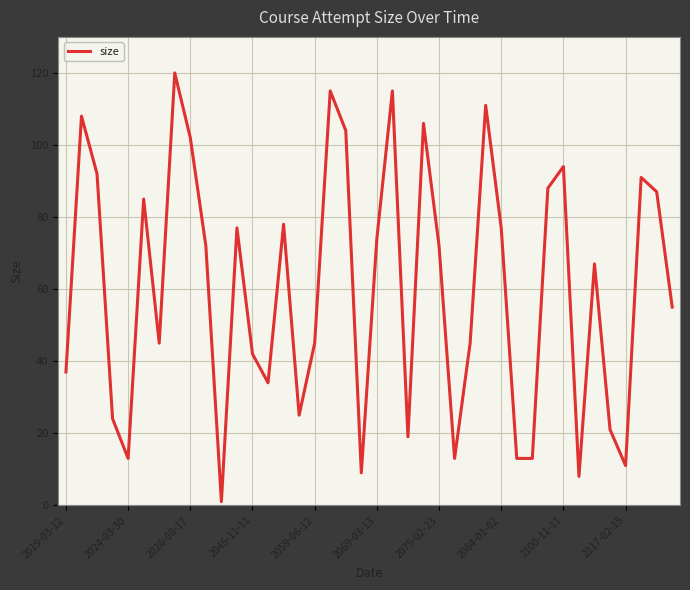

What is the greatest value displayed?

120